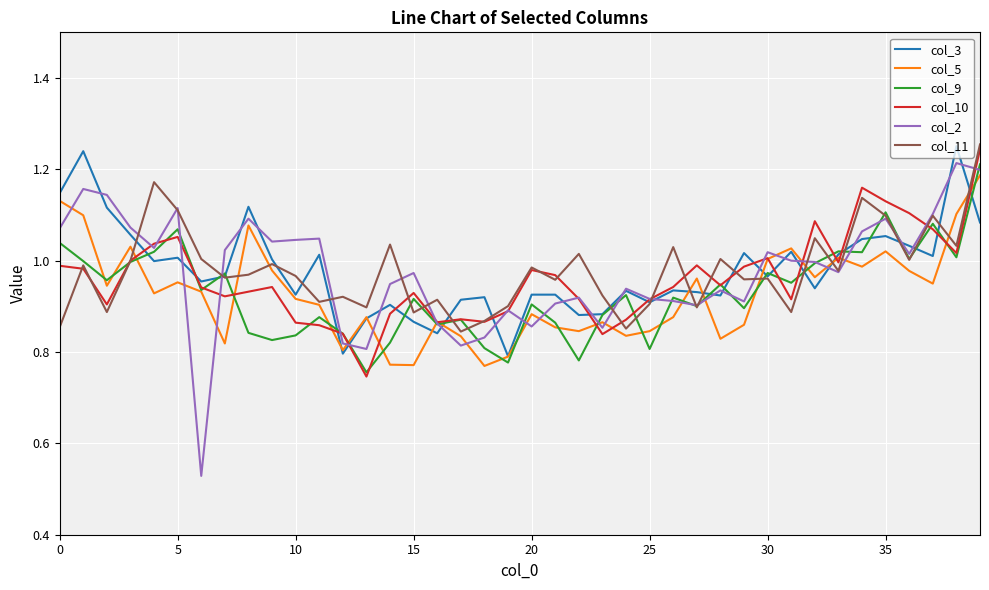

Which series has the widest spread of values?

col_2